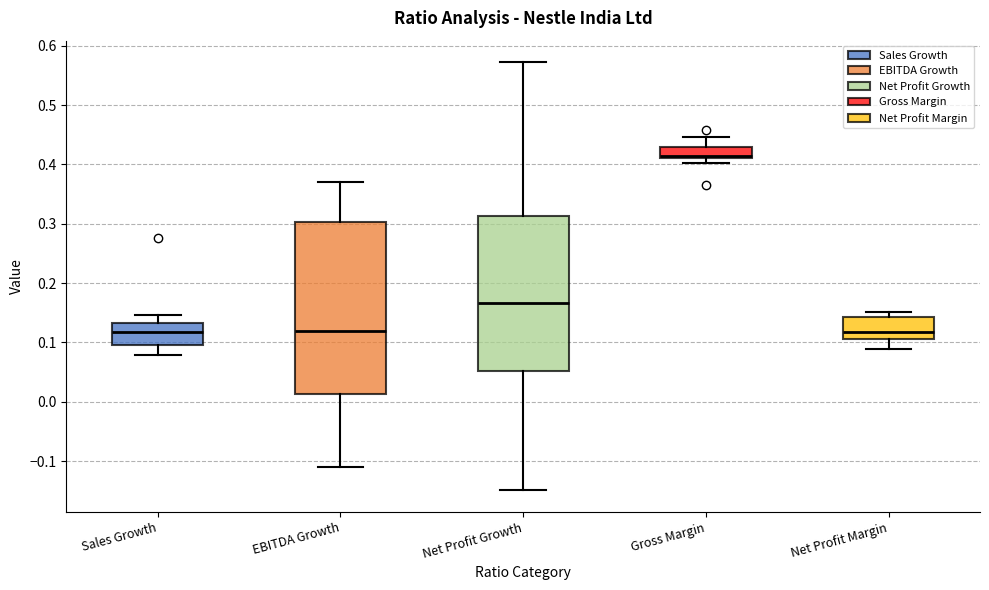

Reading left to right, transcribe this box plot: for each box, give where its median line is, the range the box spans, and where its two whiskers end, as read against the y-axis. The values are not printed on the chart, so give them approximately, as read against the axis.

Sales Growth: median 0.12, box 0.10 to 0.13, whiskers 0.08 to 0.15
EBITDA Growth: median 0.12, box 0.01 to 0.30, whiskers -0.11 to 0.37
Net Profit Growth: median 0.17, box 0.05 to 0.31, whiskers -0.15 to 0.57
Gross Margin: median 0.41 (just above the box's lower edge), box 0.41 to 0.43, whiskers 0.40 to 0.45
Net Profit Margin: median 0.12, box 0.11 to 0.14, whiskers 0.09 to 0.15